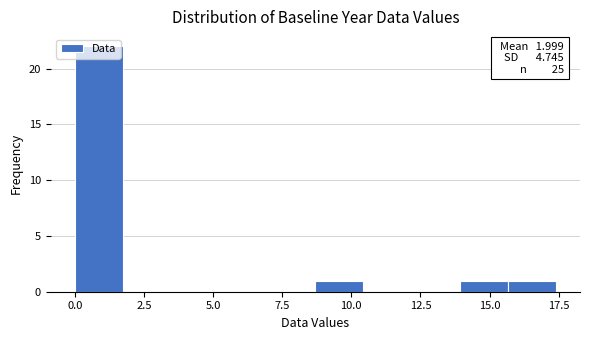

Around what value on the x-axis is the tallest bar? Give the approximate position of its centre, as read against the axis.

1.0